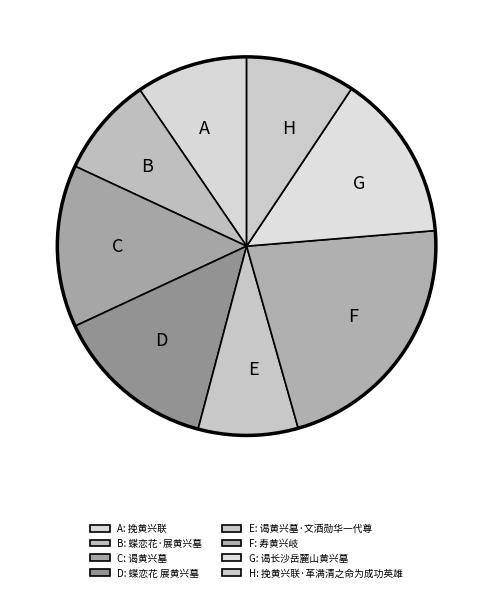

Is the sum of D and B greater than half?

No